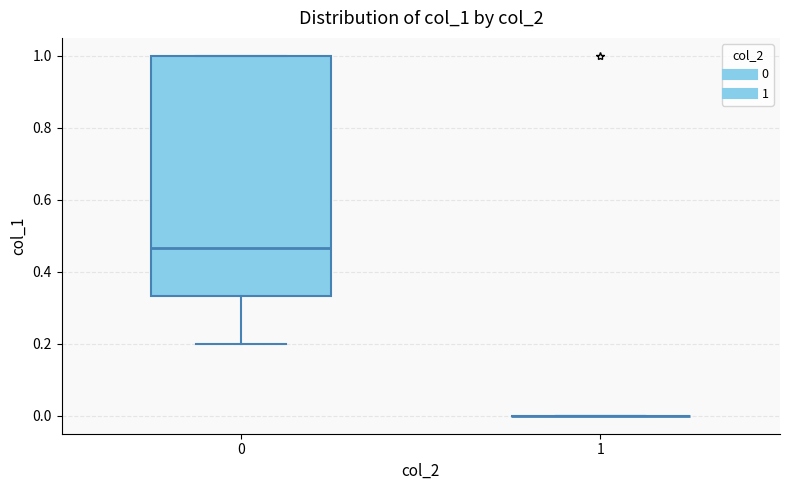

Reading left to right, read every box against the y-axis: the position of its median line, the range the box covers, and the ends of its whiskers. The values are not printed on the chart, so give them approximately, as read against the axis.

0: median 0.46, box 0.34 to 1.00, whiskers 0.20 to 1.00
1: box collapsed to a line at 0.00, whiskers 0.00 to 0.00